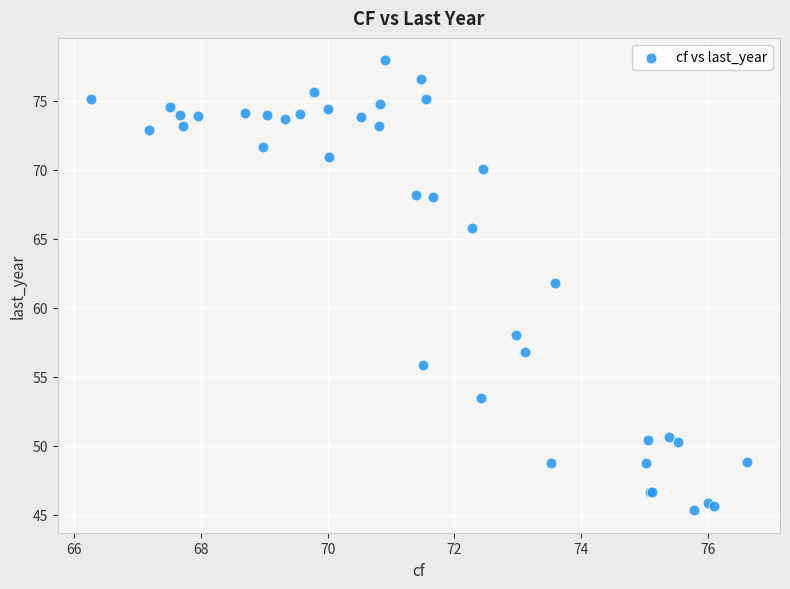

What Y value in the scatter plot is closest to 61?

61.8